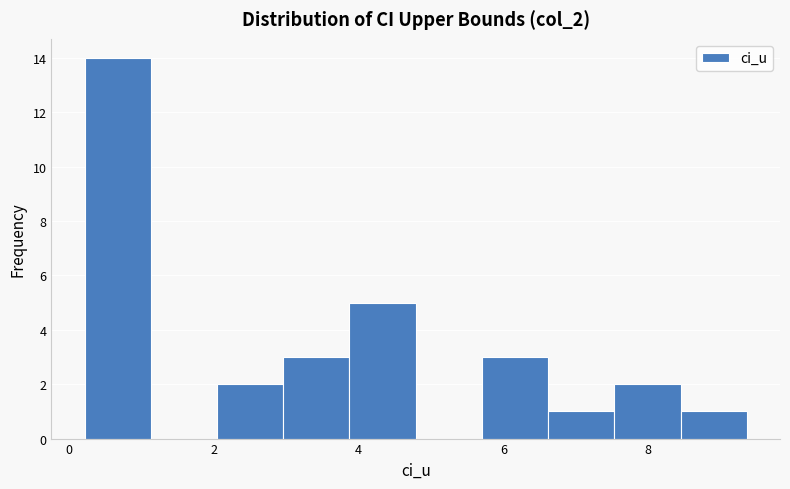

What is the height of the bar covering 3.0 to 3.8 on the x-axis? Neither the bar edges nor the heights are printed on the chart, so give them approximately, as read against the axes.

3